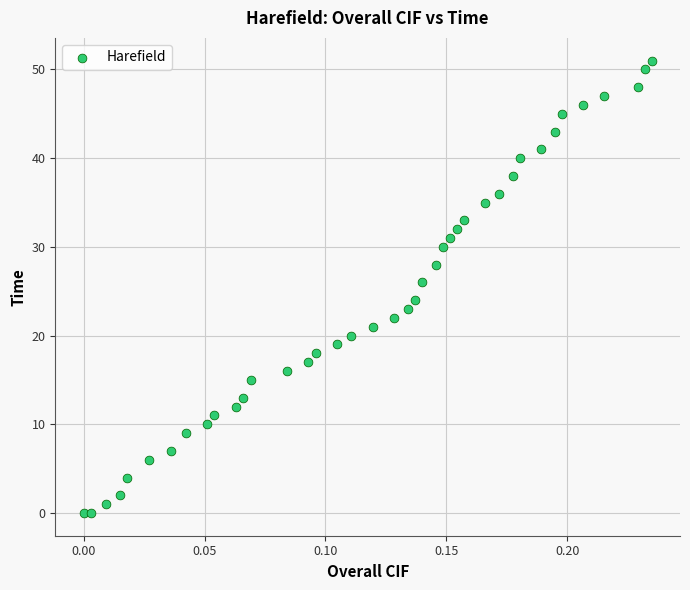

What is the range of Y values (max minus min)?

51